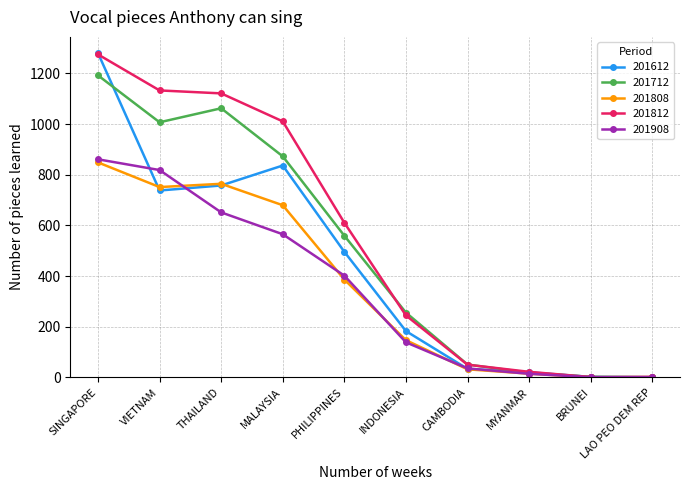

What are all the series names shown in the legend?

201612, 201712, 201808, 201812, 201908